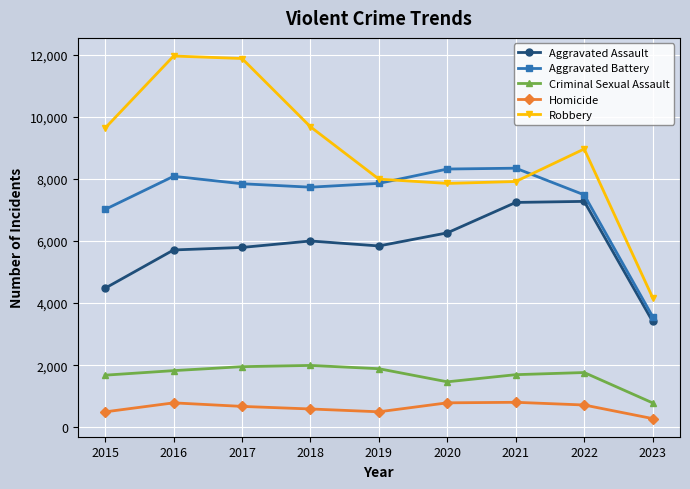

What is the minimum value for Homicide?

279